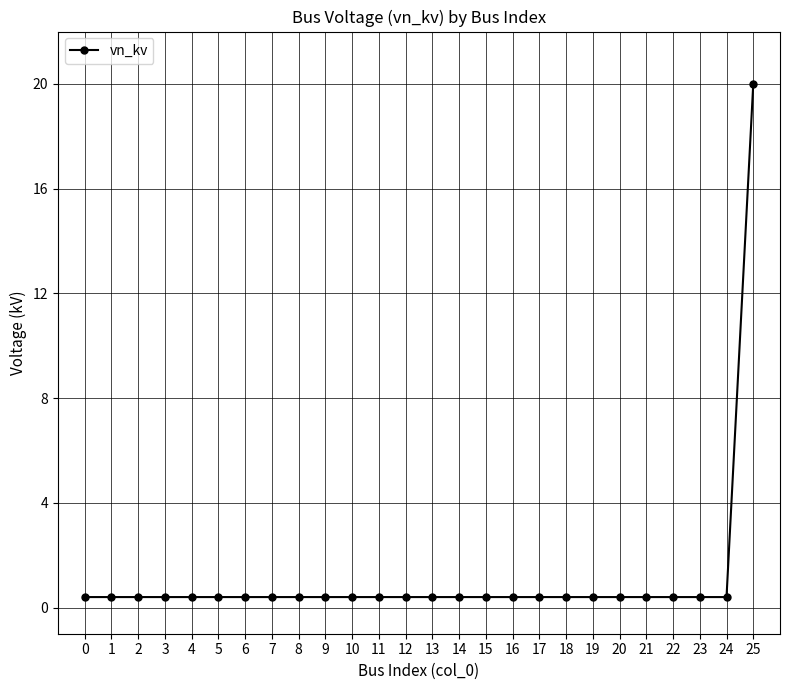

How many categories are shown in the chart?

26